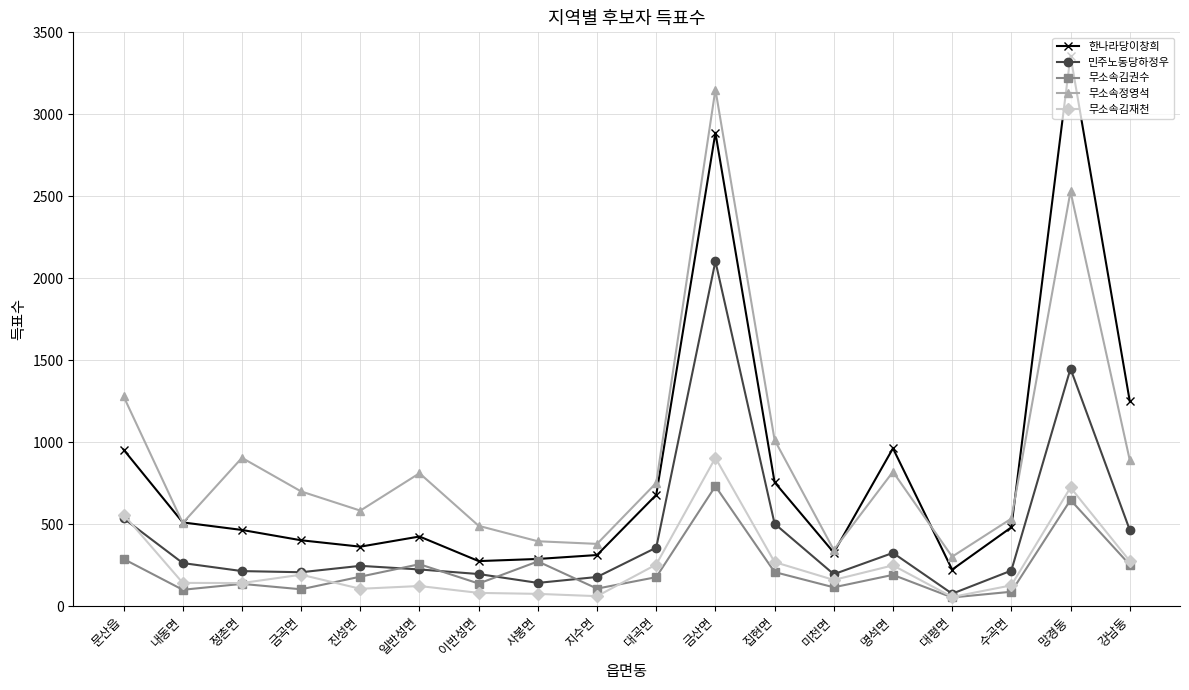

The 무소속정영석 series shows 1584 at 강남동. True or false?

False